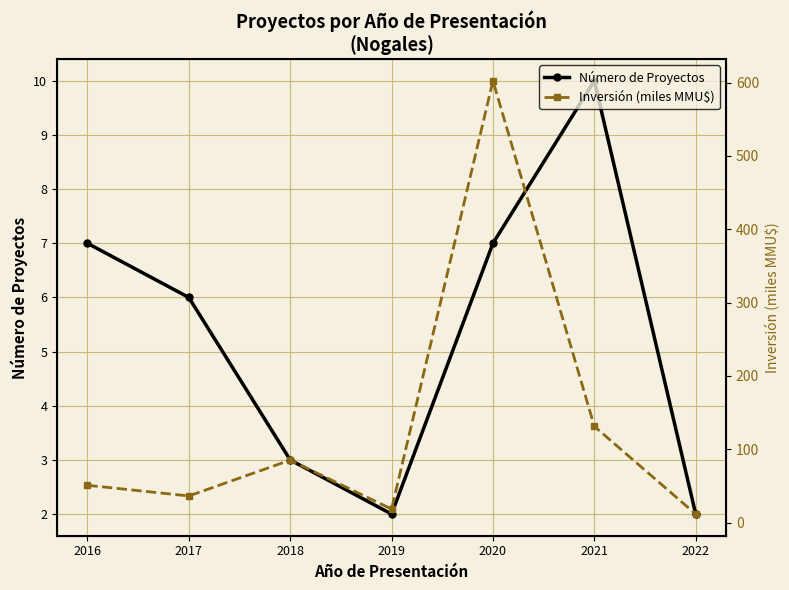

What is the average value of the Número de Proyectos series?

5.3